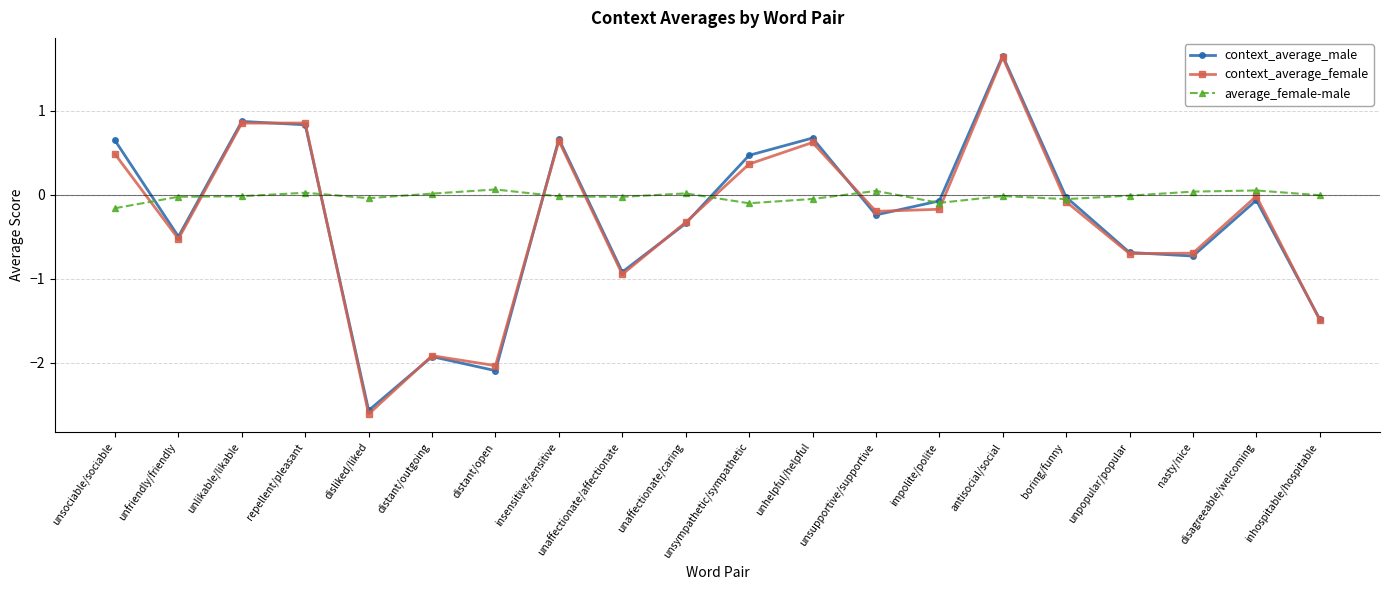

The context_average_female series shows -0.2 at impolite/polite. True or false?

True